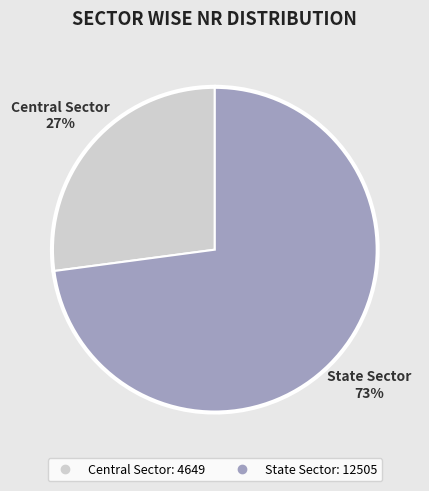

To the nearest percent, what is the difference between the State Sector and Central Sector slice percentages?

46%